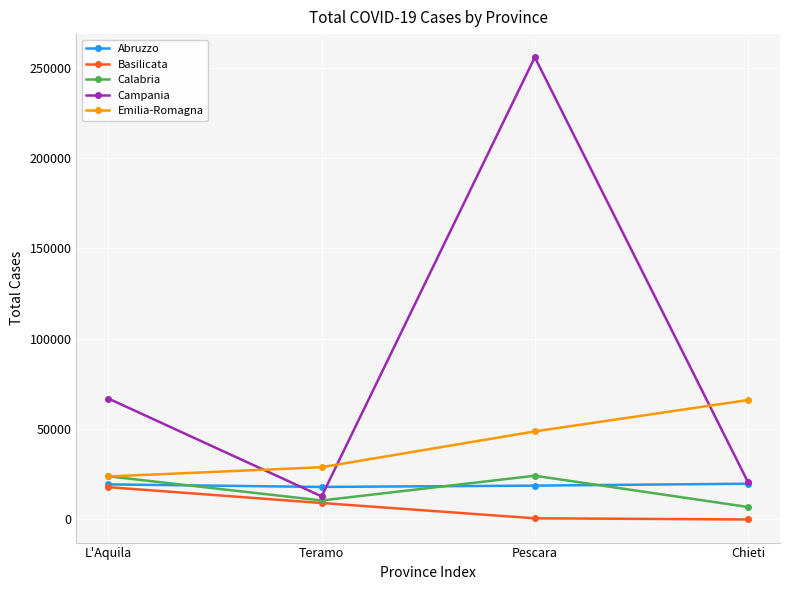

How many data points in Abruzzo are less than 19419?

2